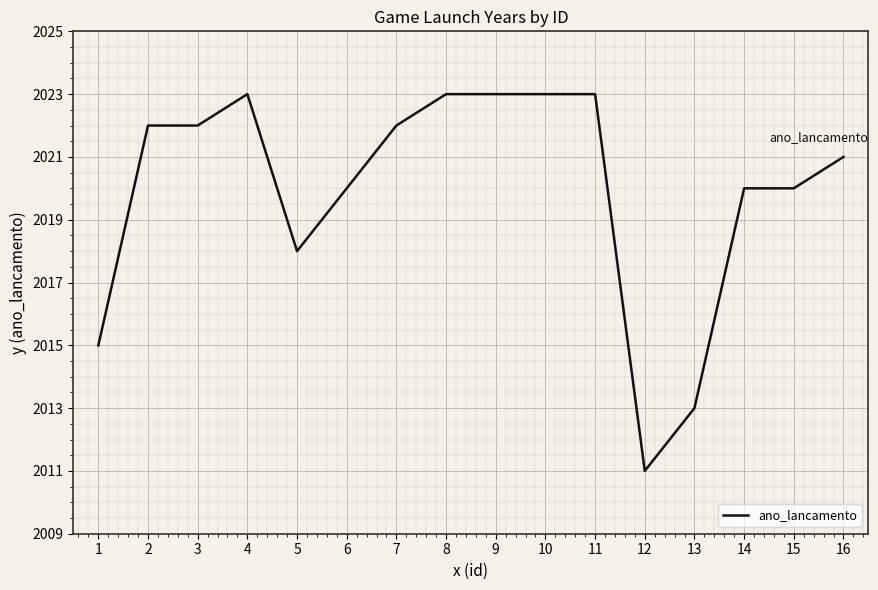

Reading right to left, extract all data points from this chart.

2021	2020	2020	2013	2011	2023	2023	2023	2023	2022	2020	2018	2023	2022	2022	2015